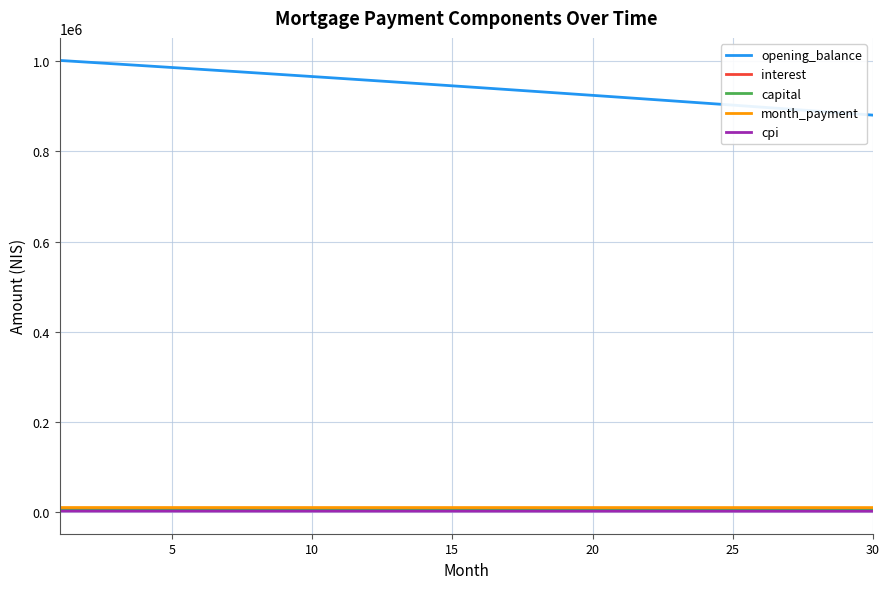

Which series has the largest total across all categories?

opening_balance